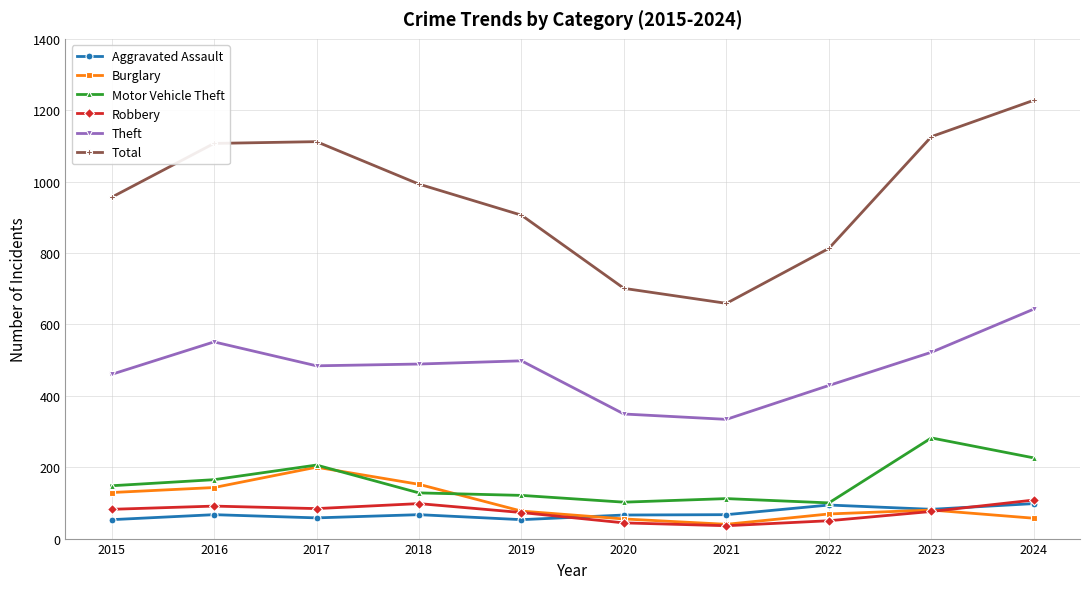

How many categories are shown in the chart?

10